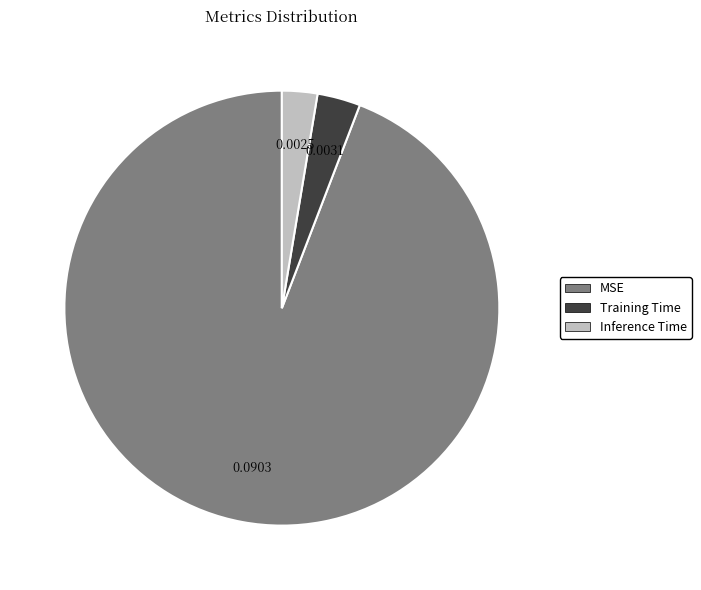

Is it true that MSE is 94% of the pie?

True